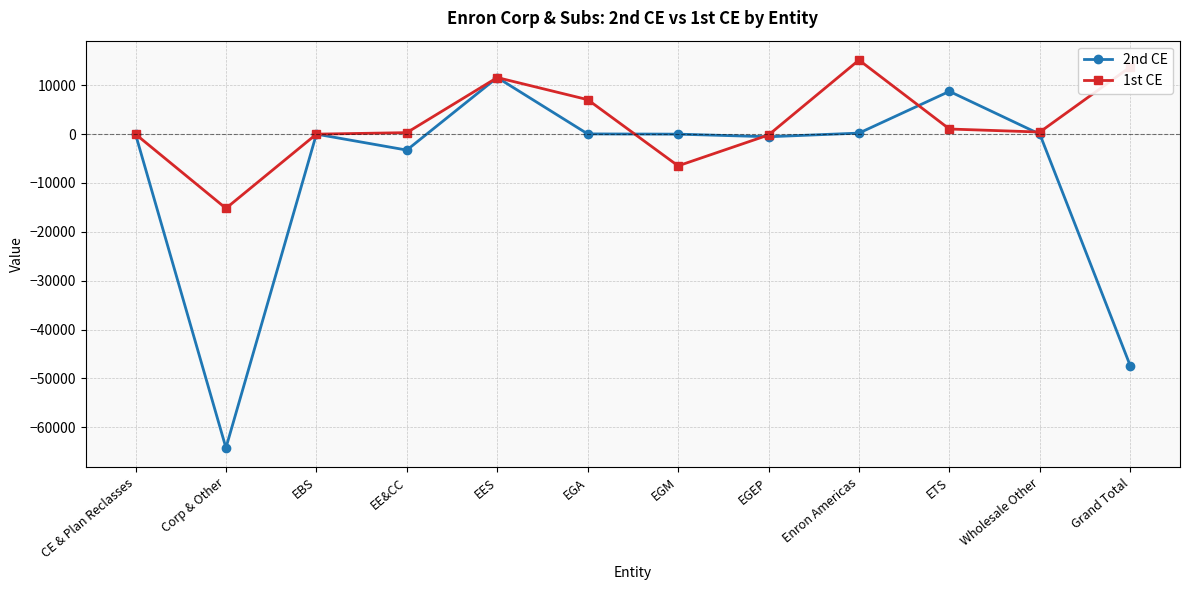

Which series has the largest total across all categories?

1st CE